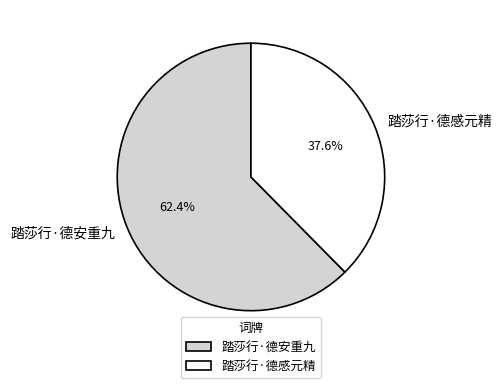

Which slice is the smallest?

踏莎行·德感元精